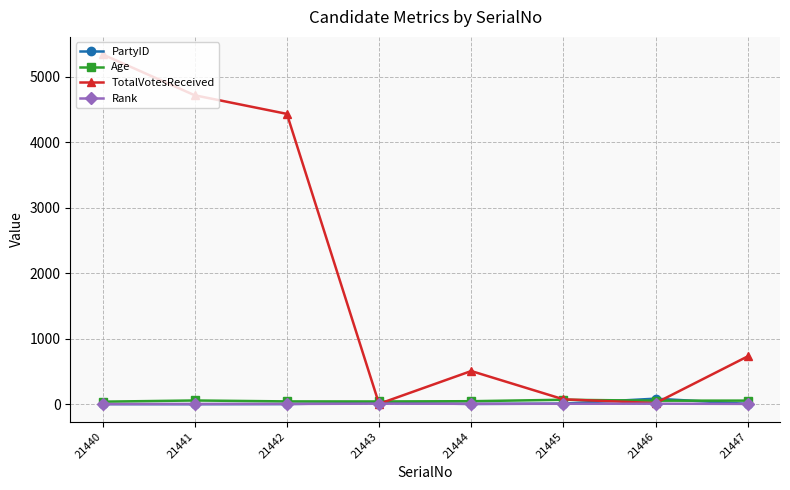

What is the maximum value shown in the chart?

5343